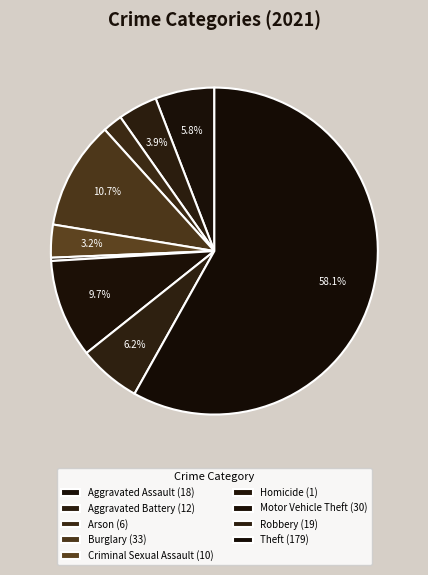

How many segments does this pie chart have?

9